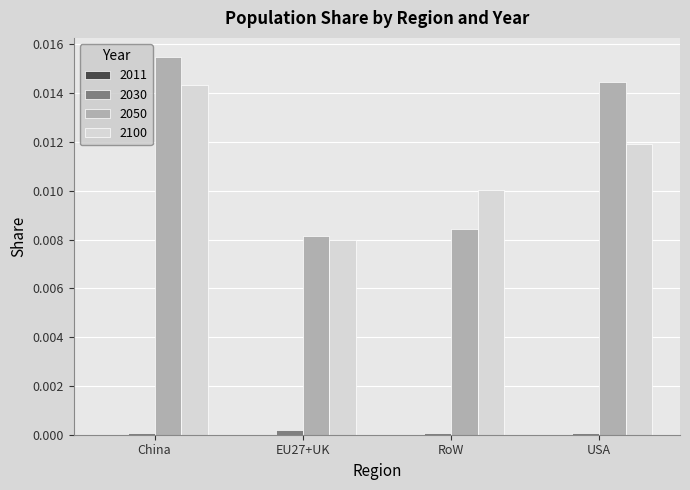

At which category is the sum across all series the highest?

China